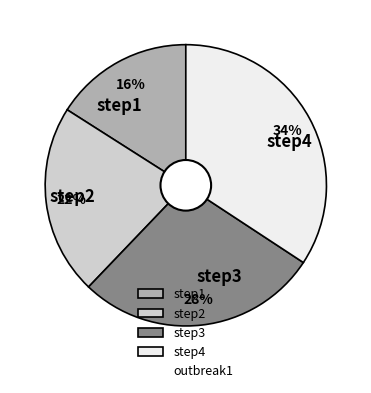

How many slices are in this pie chart?

4